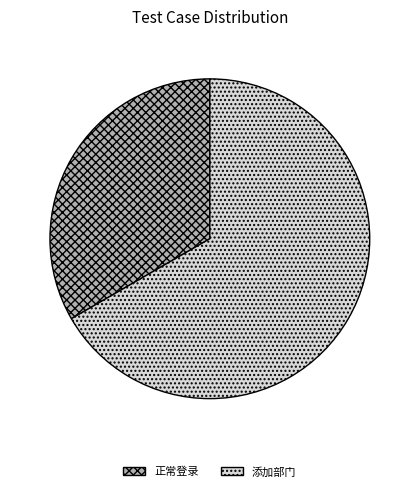

Is 添加部门 the majority of the pie?

Yes